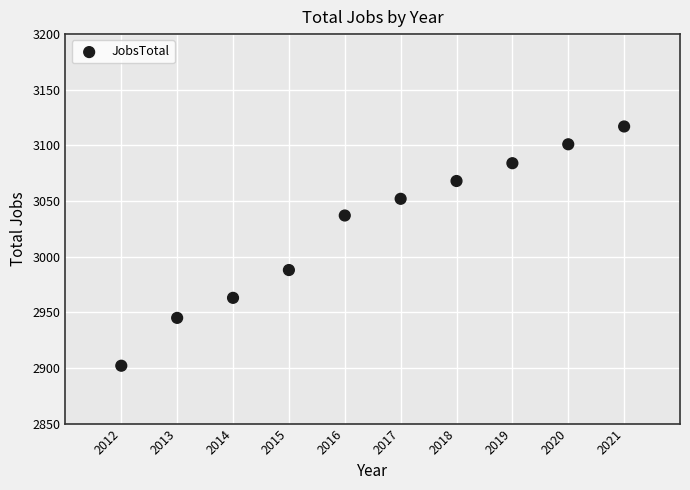

What Y value in the scatter plot is closest to 3009?

2988